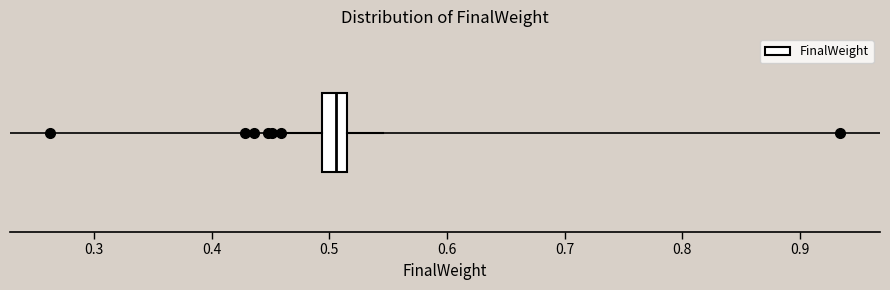

Read this box plot against the x-axis: the position of the median line, the range covered by the box, and the ends of both whiskers. The values are not printed on the chart, so give them approximately, as read against the axis.

median 0.51, box 0.49 to 0.52, whiskers 0.46 to 0.55